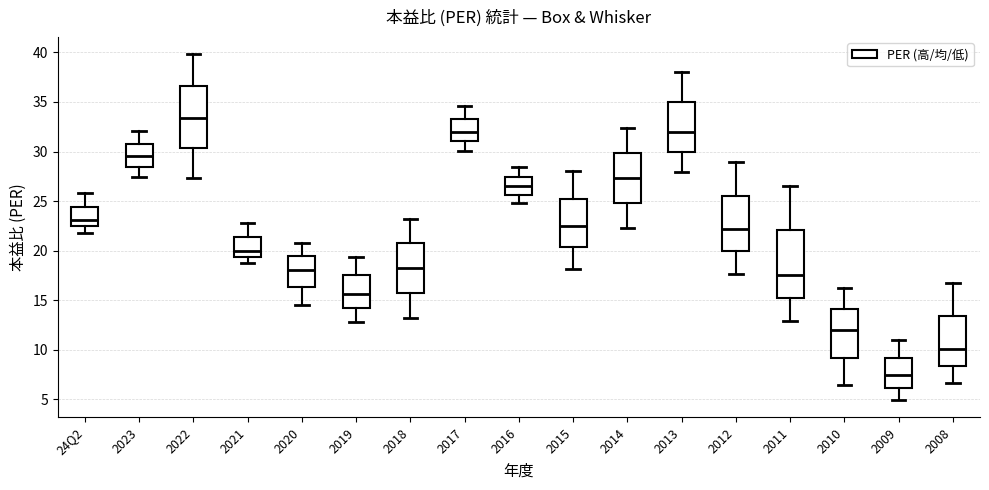

Which box has the lowest median line?

2009